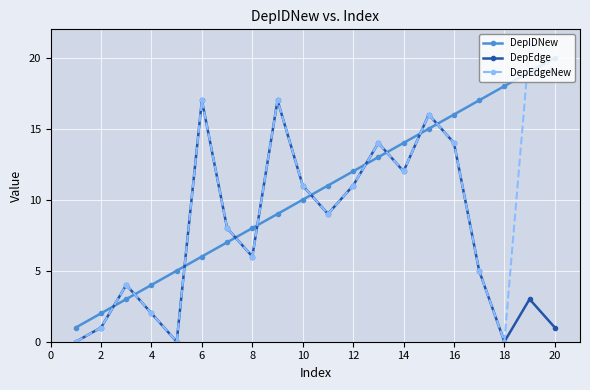

Which series has the largest range (max minus min)?

DepEdgeNew